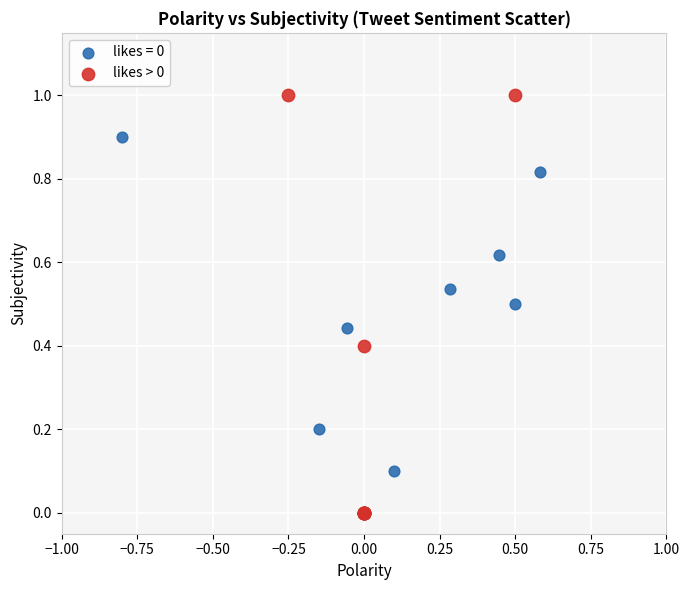

Which series has the largest Y range (max minus min)?

likes > 0